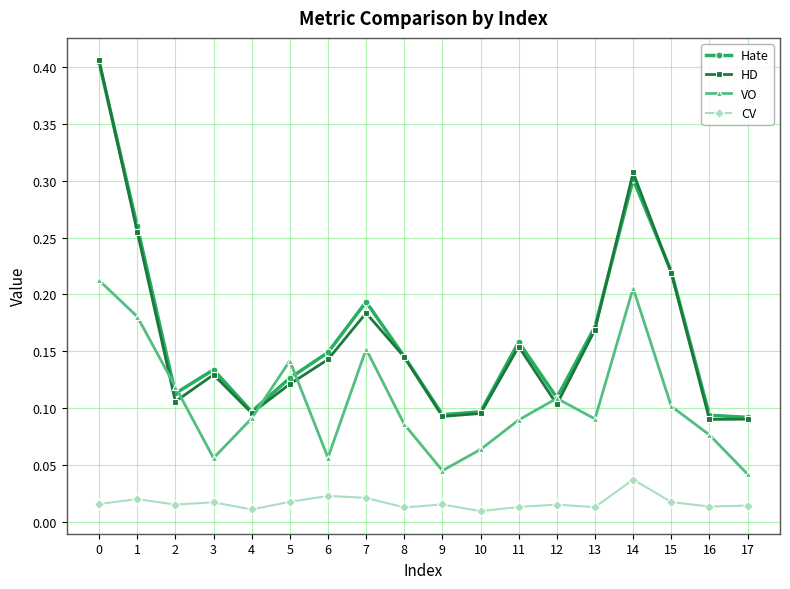

How many lines are shown in the chart?

4